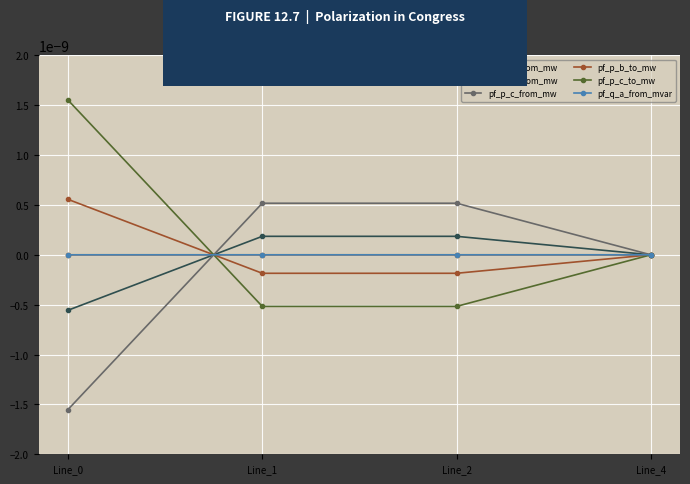

At which label does pf_p_c_from_mw first exceed 0?

Line_1